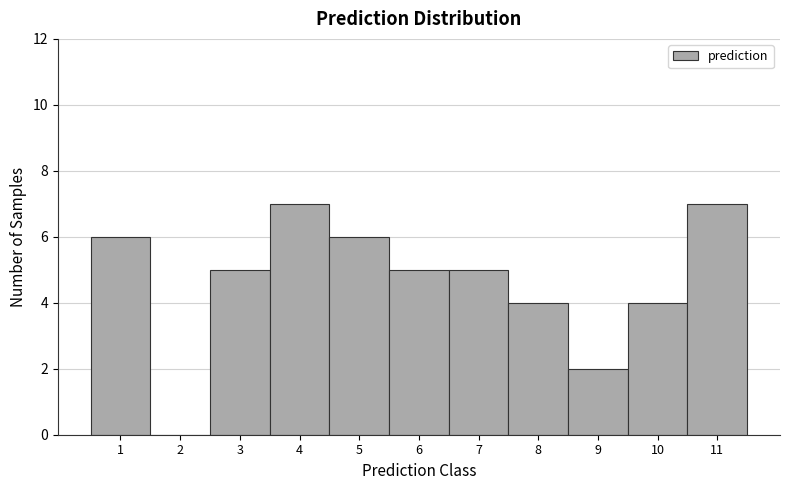

Reading left to right, transcribe this chart: for each bar, give the range it covers on the x-axis and its height. The values are not printed on the chart, so give them approximately, as read against the axis.

0.5 to 1.5: 6
1.5 to 2.5: 0
2.5 to 3.5: 5
3.5 to 4.5: 7
4.5 to 5.5: 6
5.5 to 6.5: 5
6.5 to 7.5: 5
7.5 to 8.5: 4
8.5 to 9.5: 2
9.5 to 10.5: 4
10.5 to 11.5: 7